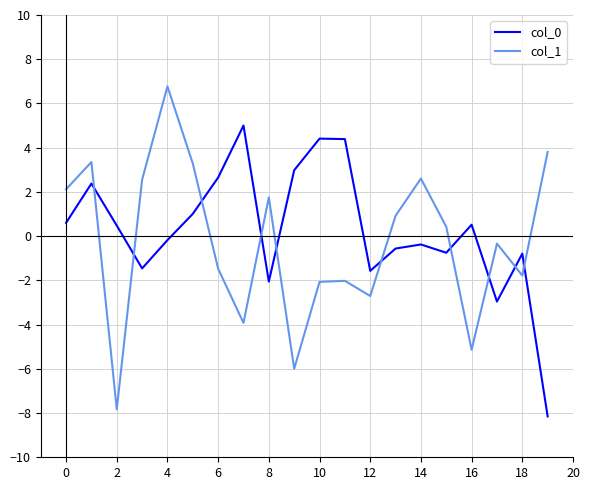

How many interior local valleys does the col_1 series have?

6